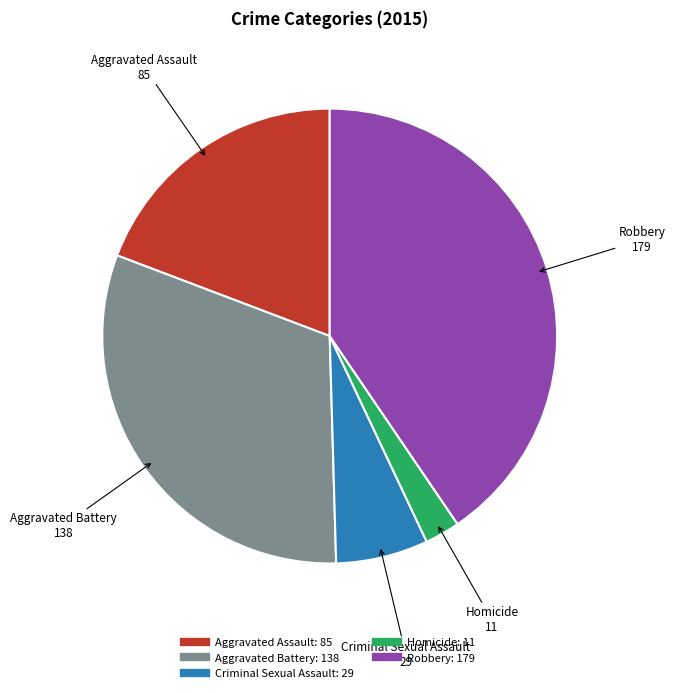

What is the ratio of the value at Robbery to the value at Aggravated Assault?

2.1